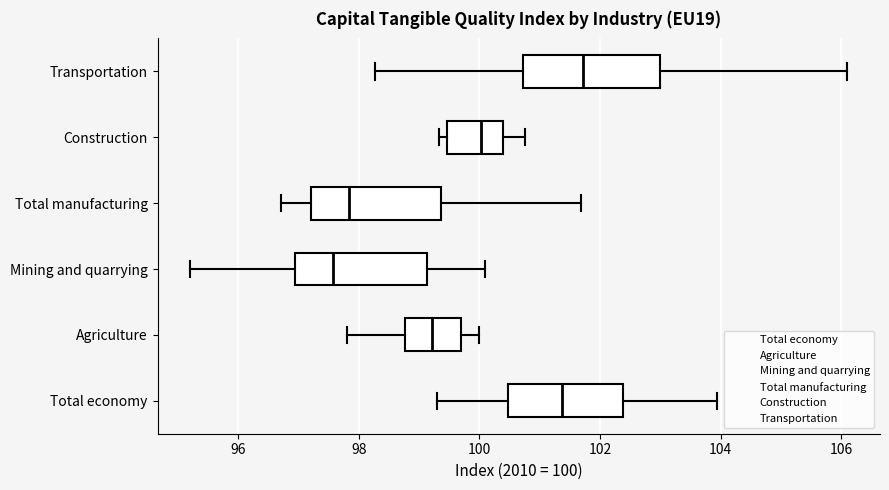

Reading bottom to top, read every box against the x-axis: the position of its median line, the range the box covers, and the ends of its whiskers. The values are not printed on the chart, so give them approximately, as read against the axis.

Total economy: median 101.4, box 100.4 to 102.4, whiskers 99.2 to 104.0
Agriculture: median 99.2, box 98.8 to 99.8, whiskers 97.8 to 100.0
Mining and quarrying: median 97.6, box 97.0 to 99.2, whiskers 95.2 to 100.0
Total manufacturing: median 97.8, box 97.2 to 99.4, whiskers 96.8 to 101.6
Construction: median 100.0, box 99.4 to 100.4, whiskers 99.4 (just left of the box's left edge) to 100.8
Transportation: median 101.8, box 100.8 to 103.0, whiskers 98.2 to 106.0